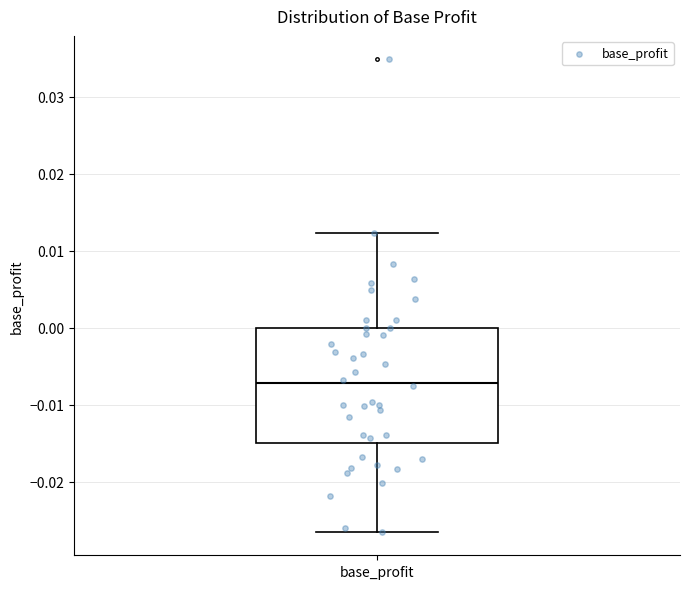

Where does the lower whisker of the box for base_profit end on the y-axis? The values are not printed on the chart, so give them approximately, as read against the axis.

-0.026